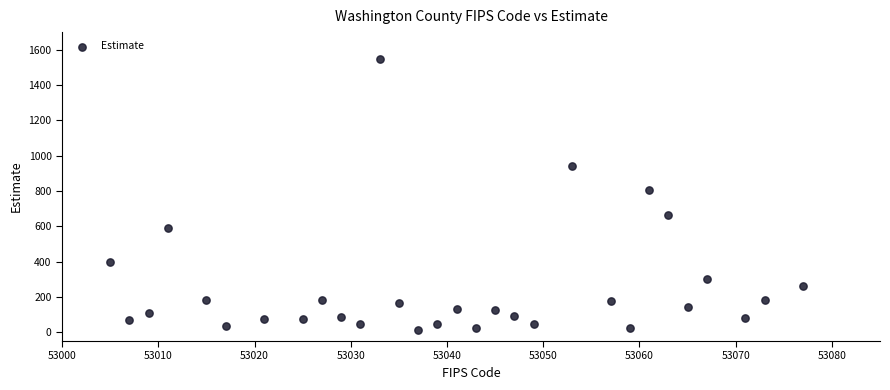

What Y value in the scatter plot is closest to 782?

807